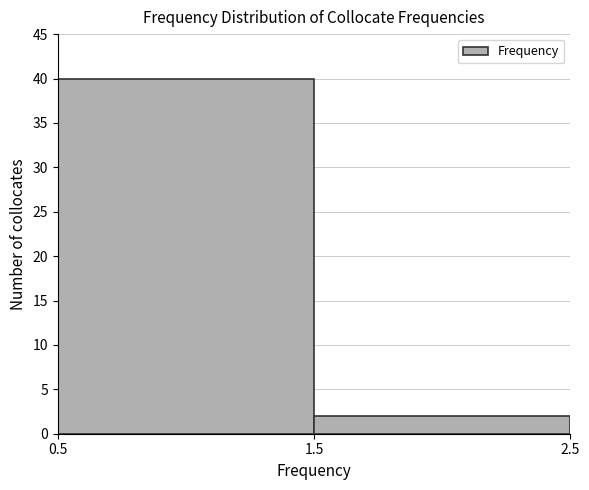

Reading left to right, list every bar in this chart as the range it spans on the x-axis followed by its height. The values are not printed on the chart, so give them approximately, as read against the axis.

0.5 to 1.5: 40
1.5 to 2.5: 2